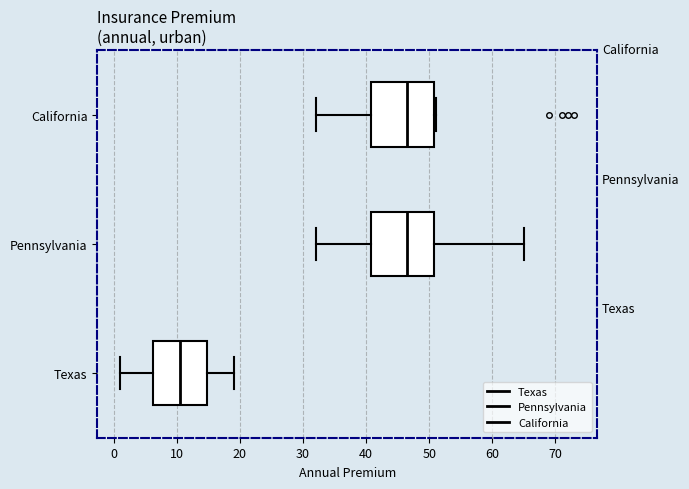

Where does the left whisker of the box for California end on the x-axis? The values are not printed on the chart, so give them approximately, as read against the axis.

32